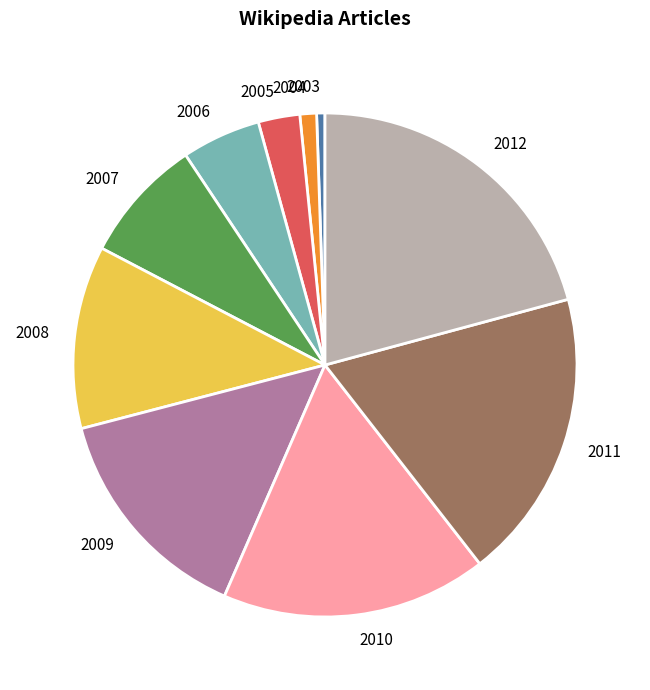

Which slice is the largest?

2012